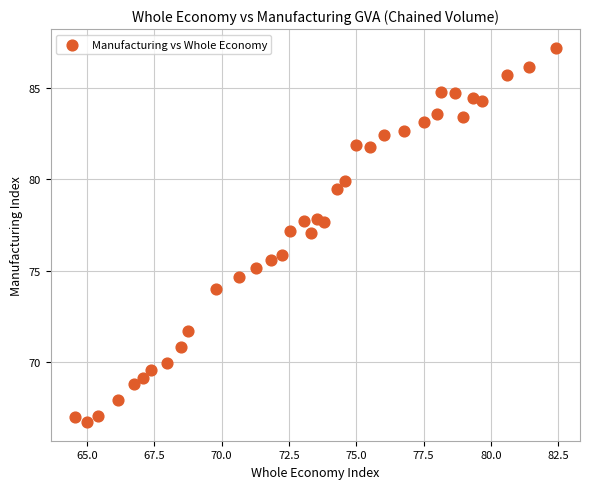

What is the range of X values (max minus min)?

17.9